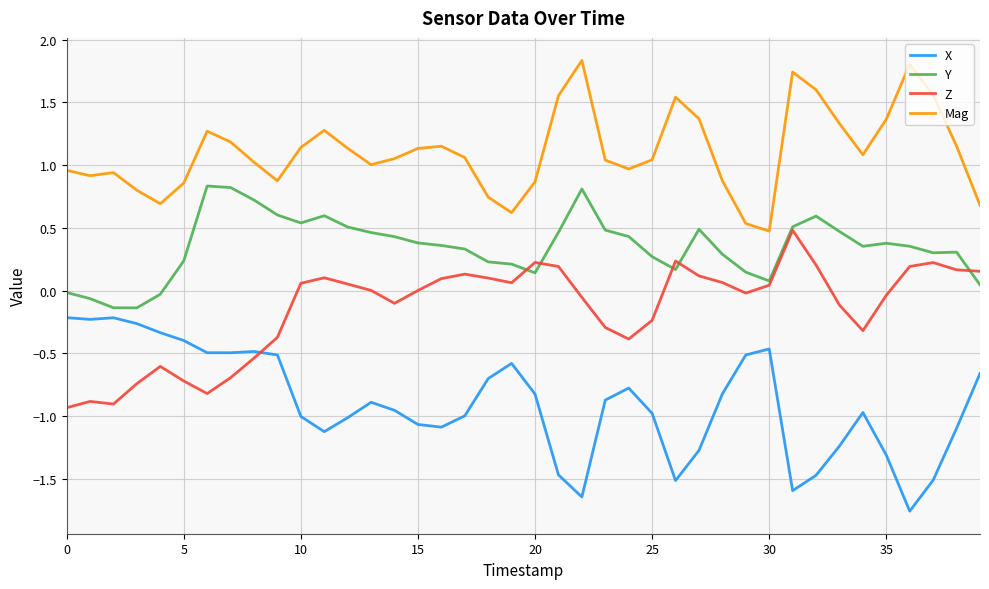

Which series has the largest total across all categories?

Mag